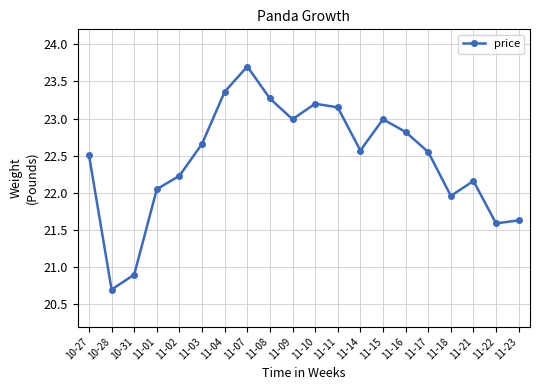

What is the label of the 10th point from the right?

11-10